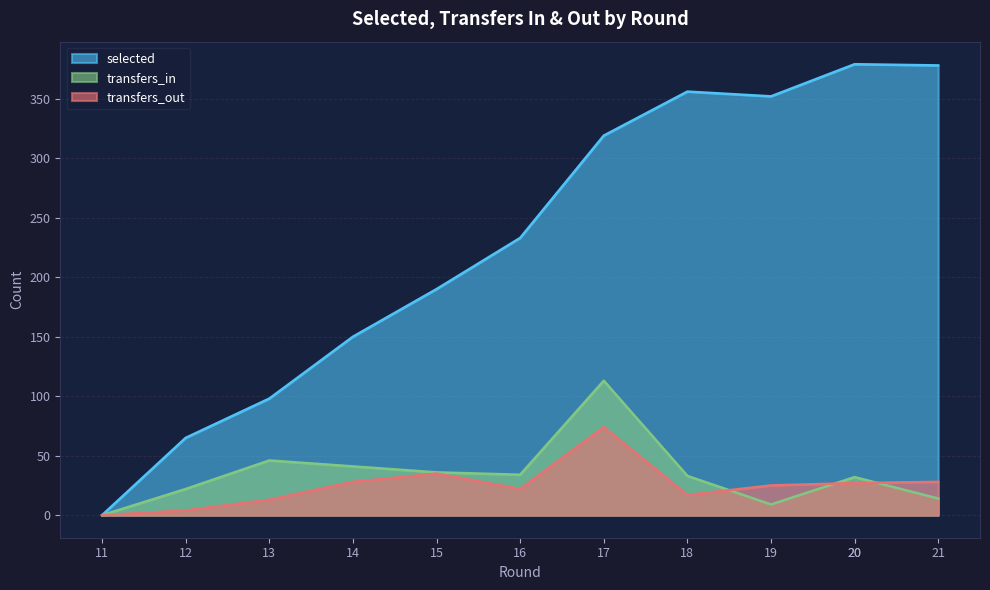

Where is transfers_in nearest to the value 56?

13